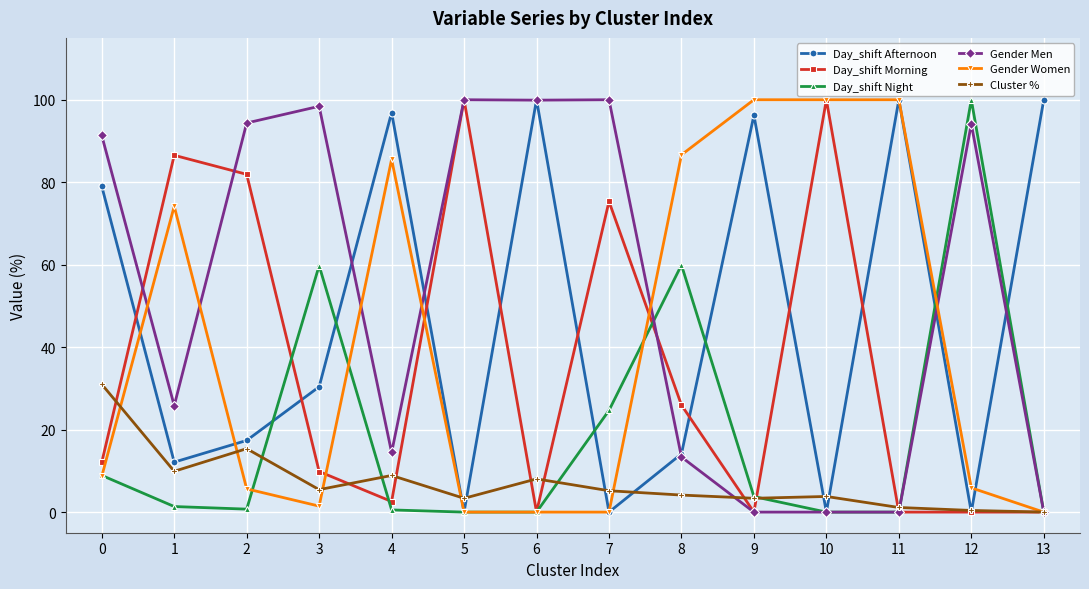

What is the difference between the Day_shift Afternoon values at 1 and 6?

87.9